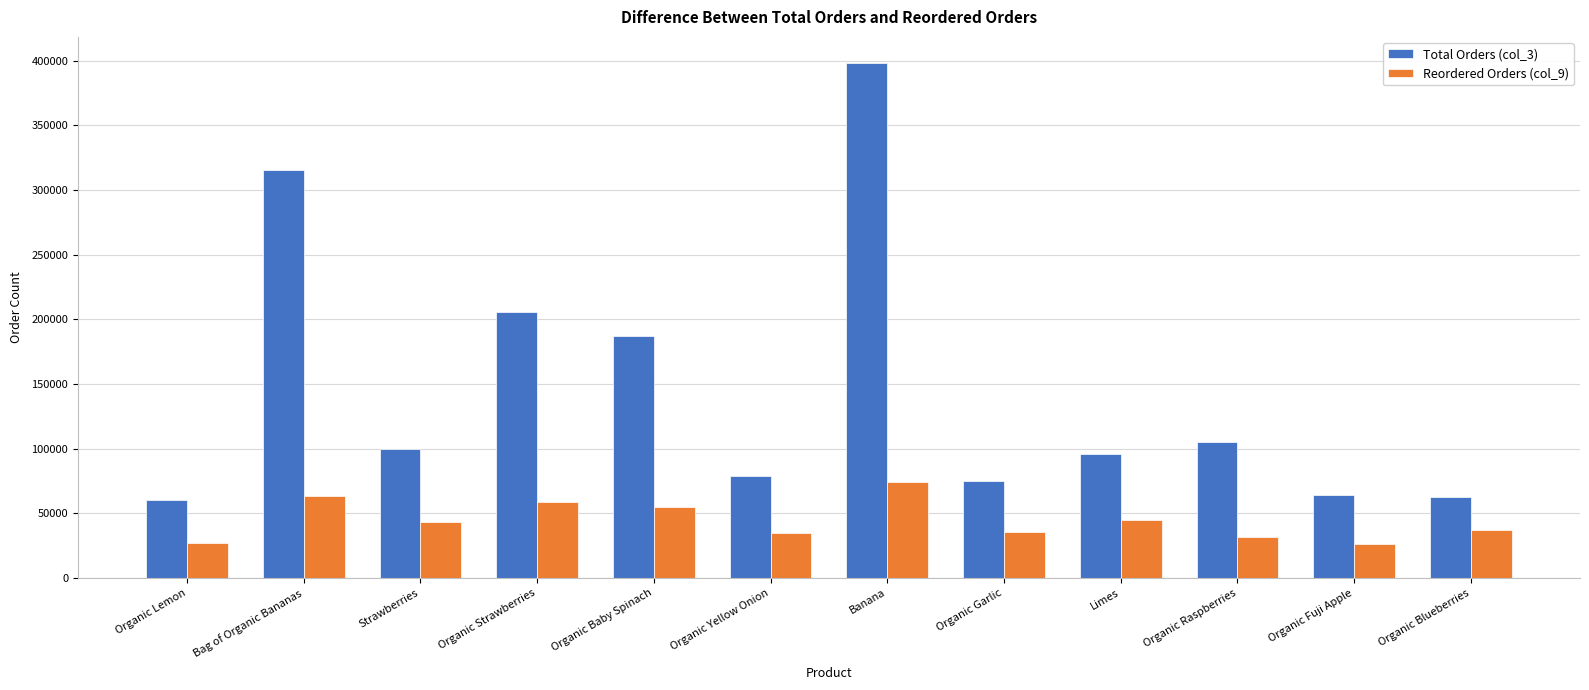

The Total Orders (col_3) series shows 60536 at Organic Lemon. True or false?

True